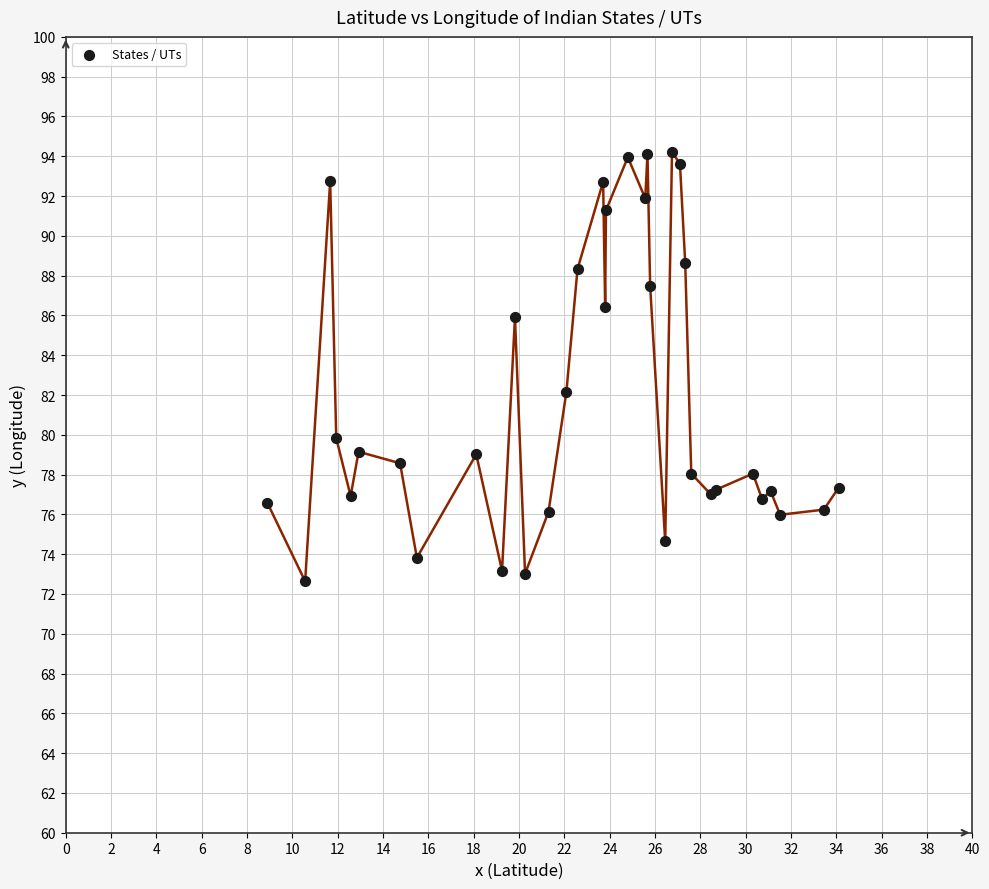

What Y value in the scatter plot is closest to 83?

82.2